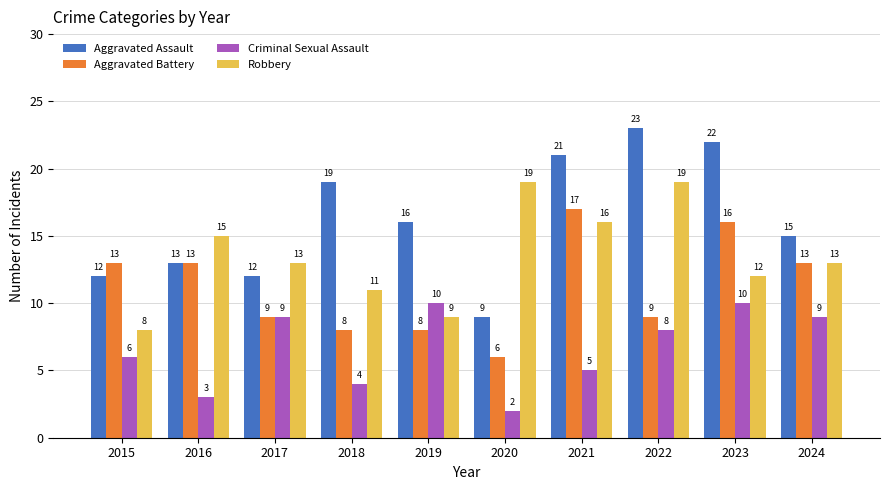

Rank the series by their average value, from lowest to highest.

Criminal Sexual Assault, Aggravated Battery, Robbery, Aggravated Assault